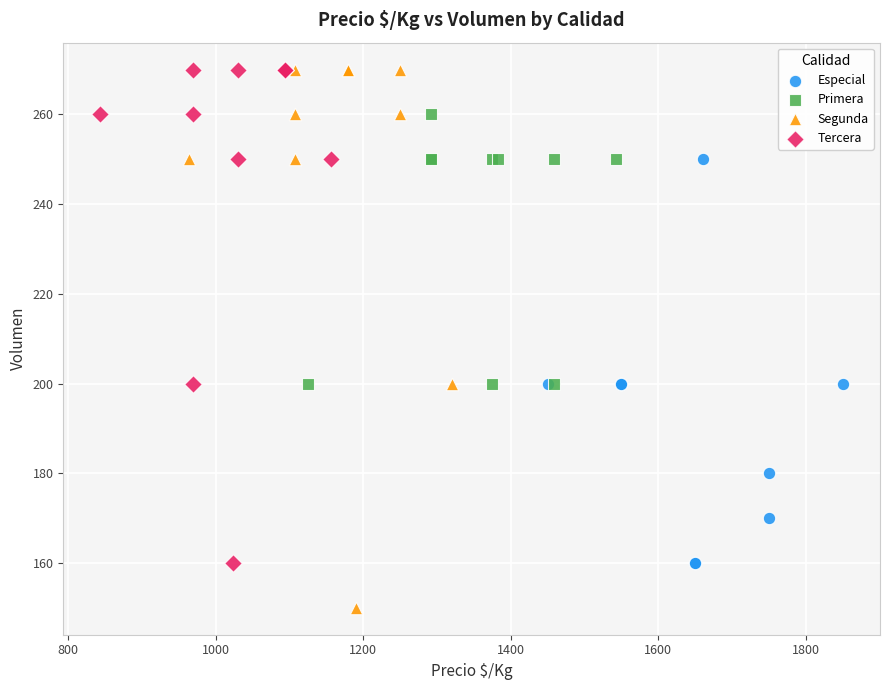

What are all the series names shown in the legend?

Especial, Primera, Segunda, Tercera